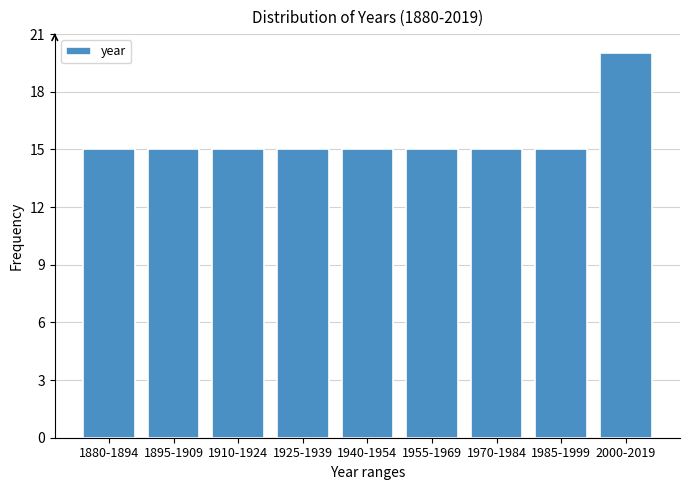

Reading left to right, list all the values displayed in this chart.

15	15	15	15	15	15	15	15	20